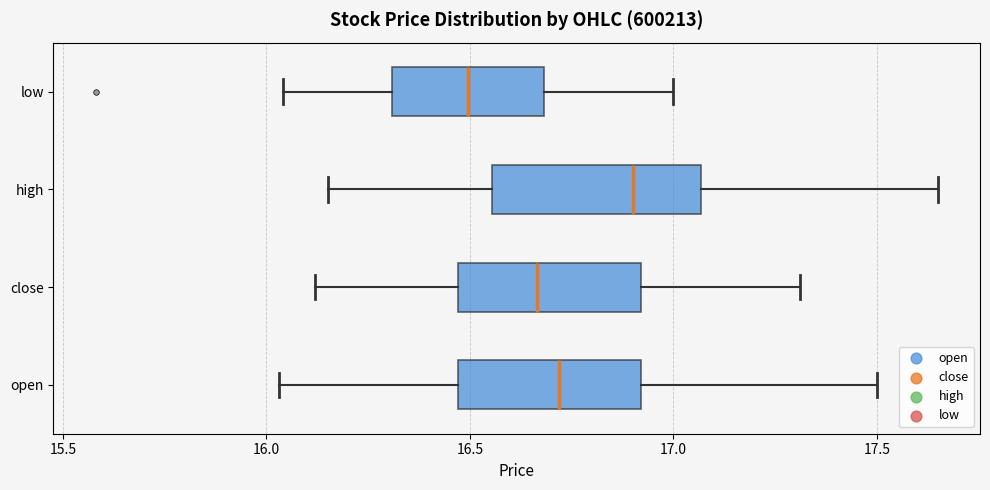

Where does the median line of the box for low sit on the x-axis? The values are not printed on the chart, so give them approximately, as read against the axis.

16.50